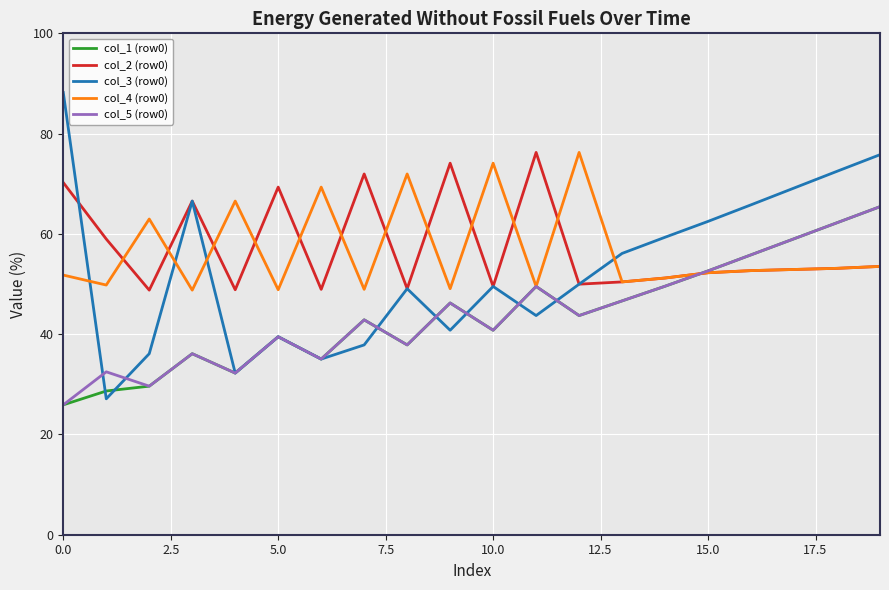

Which series ends up on top after the final intersection of col_4 (row0) and col_3 (row0)?

col_3 (row0)